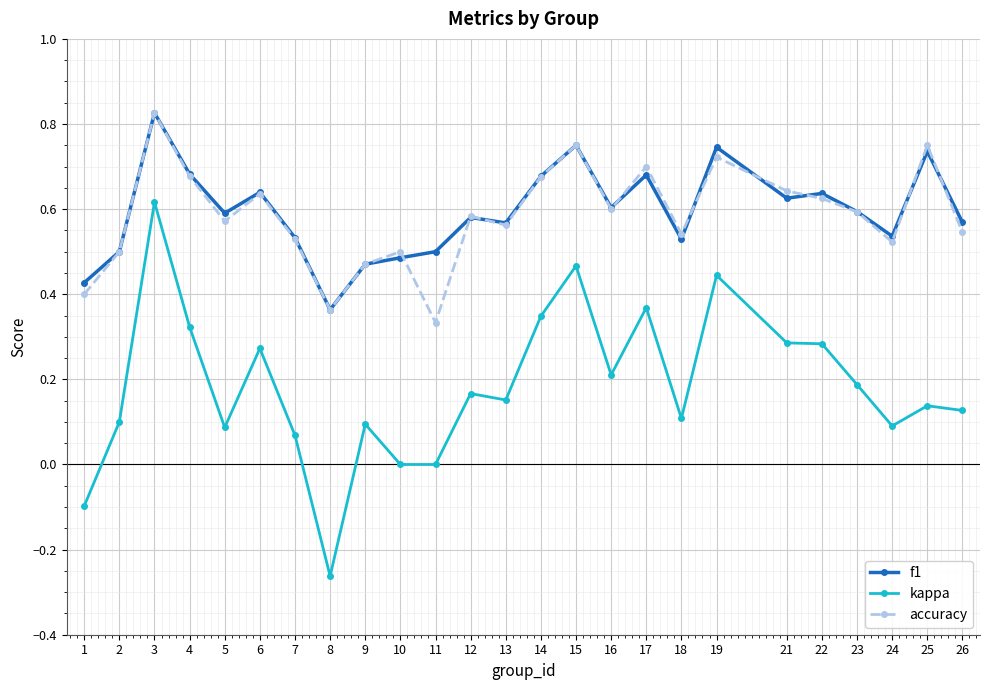

What is the difference between the maximum and minimum values in the kappa series?

0.9